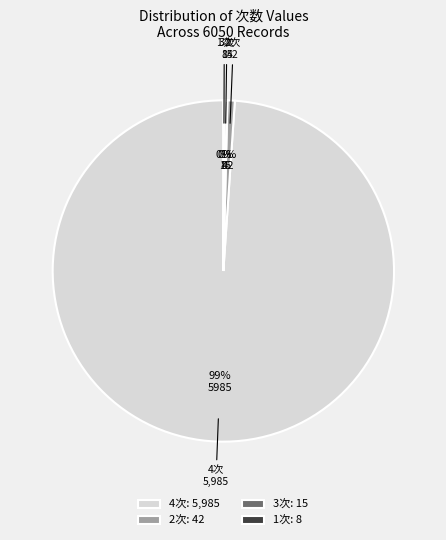

What is the largest slice in the pie chart?

4次: 5,985